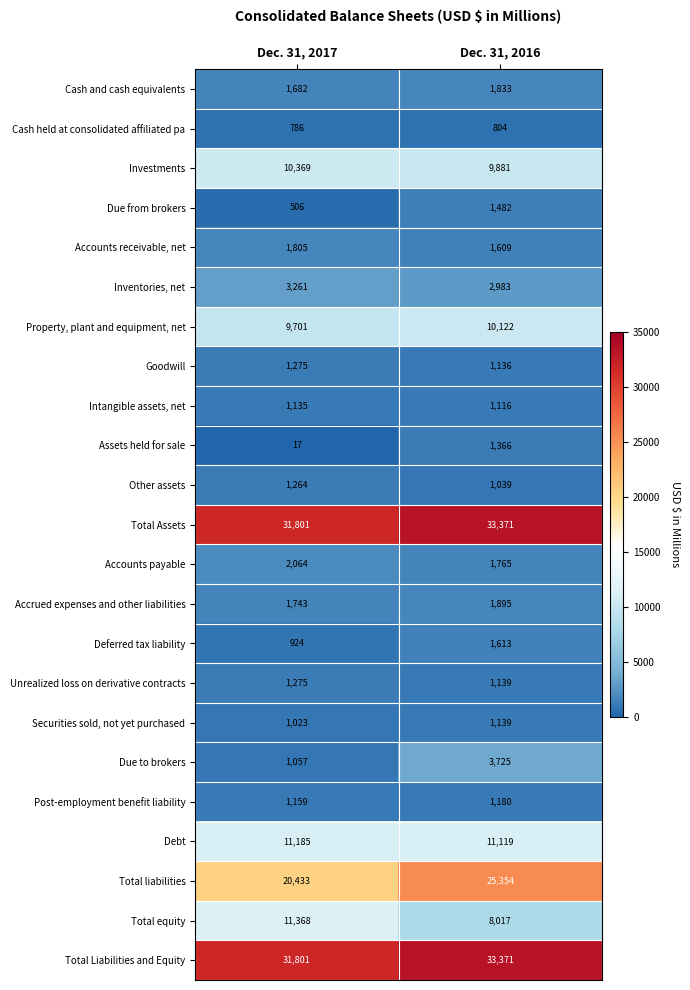

Is it true that Intangible assets, net equals 1116 at Dec. 31, 2016?

True